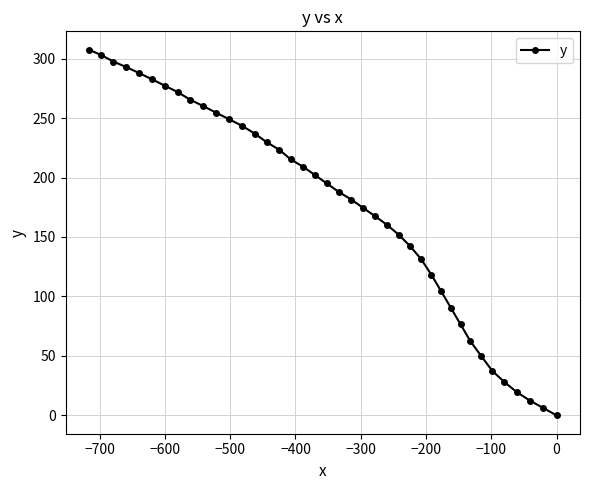

What is the sum of all values?

7006.8